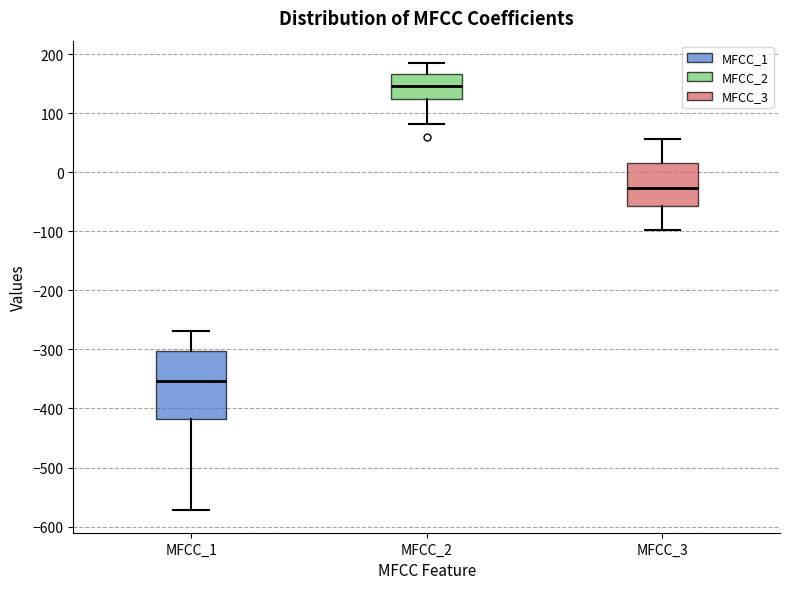

Which box's median line is the lowest?

MFCC_1